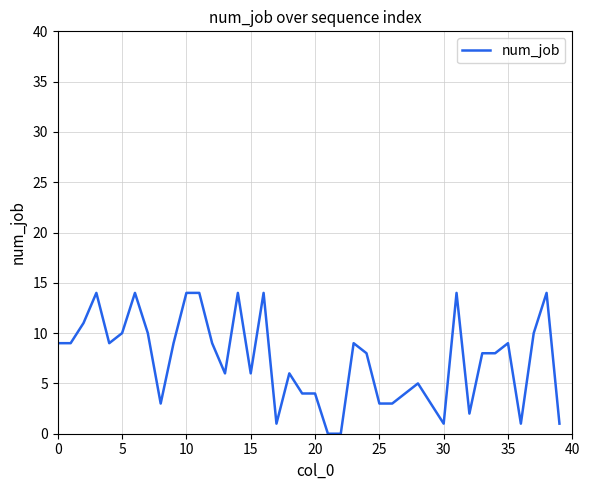

What is the maximum value shown in the chart?

14